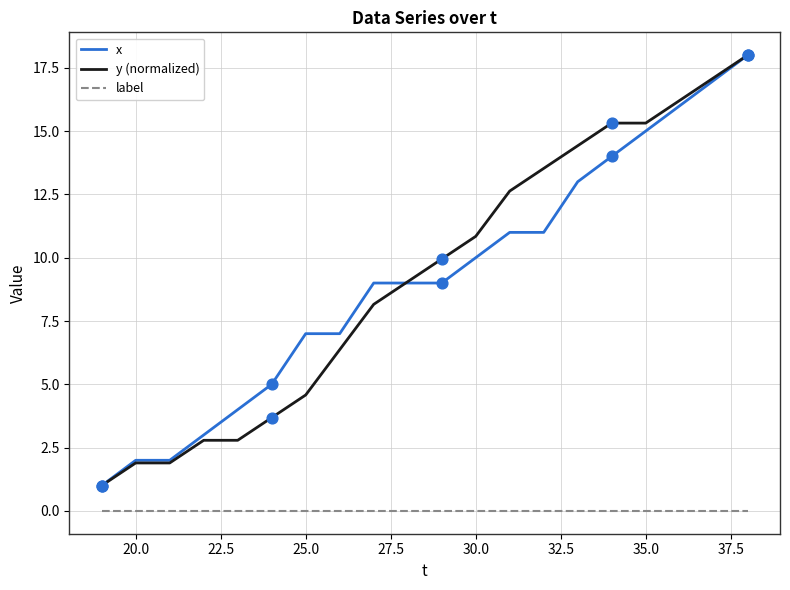

What is the maximum value shown in the chart?

18.0